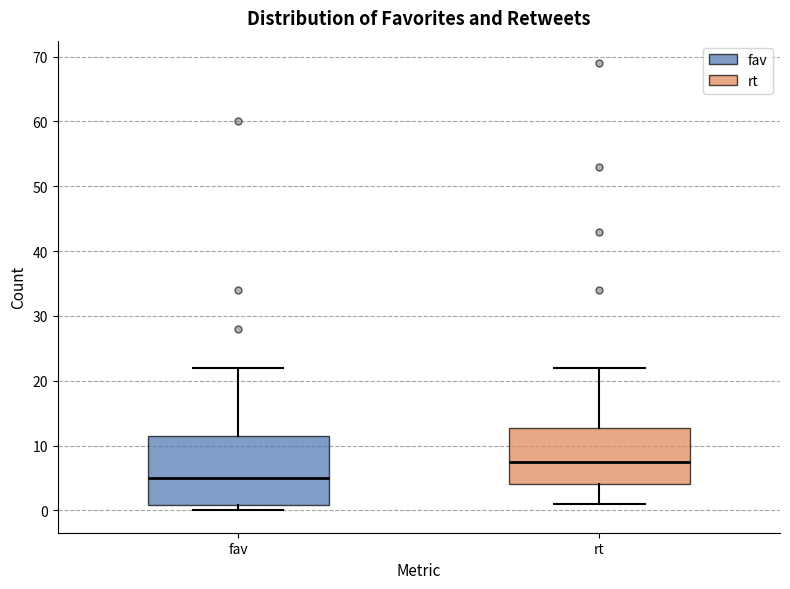

Which box is the tallest, from its lower edge to its upper edge?

fav